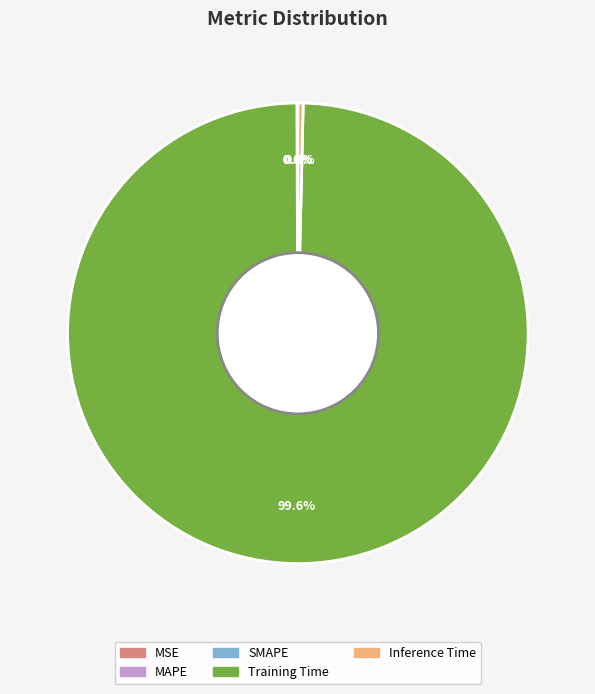

What is the largest slice in the pie chart?

Training Time